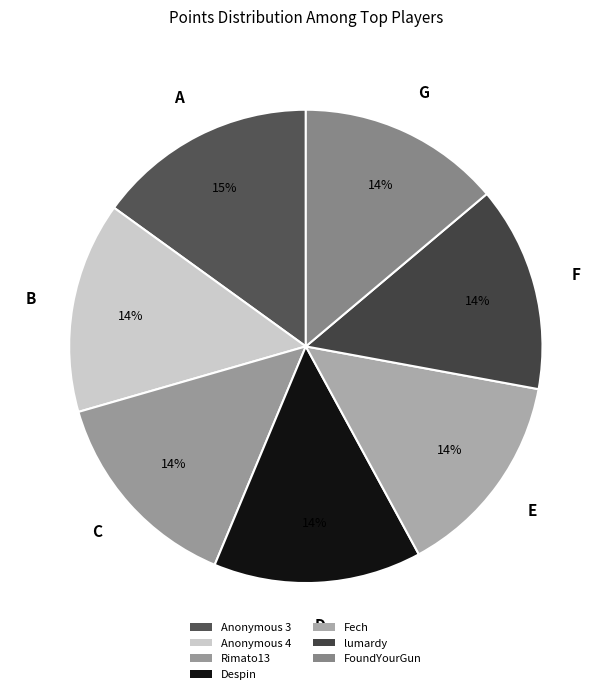

How many segments does this pie chart have?

7